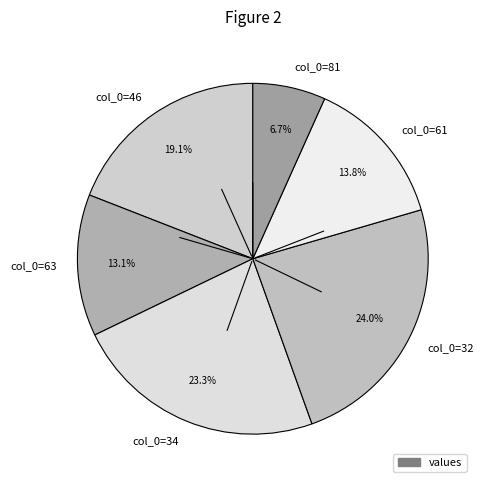

Is there a majority slice in this chart?

No